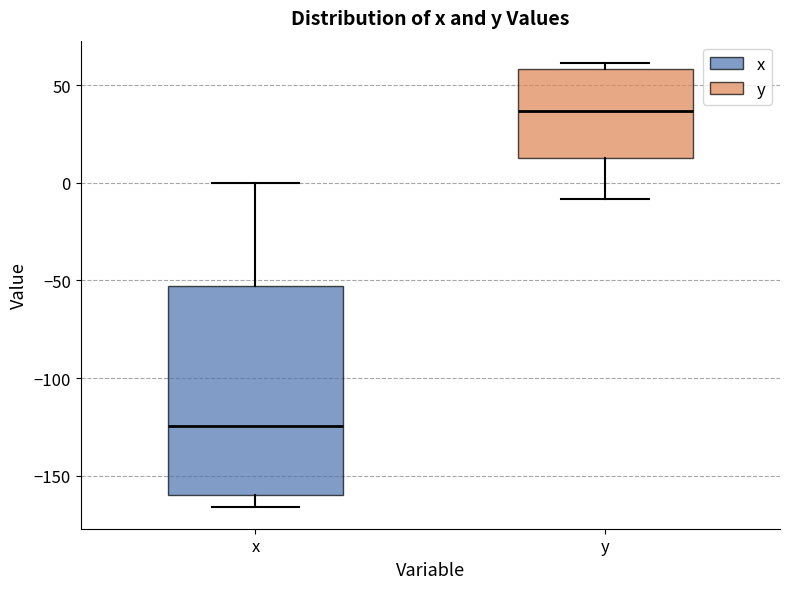

Reading left to right, read every box against the y-axis: the position of its median line, the range the box covers, and the ends of its whiskers. The values are not printed on the chart, so give them approximately, as read against the axis.

x: median -125, box -160 to -55, whiskers -165 to 0
y: median 35, box 15 to 60, whiskers -10 to 60 (just above the box's upper edge)